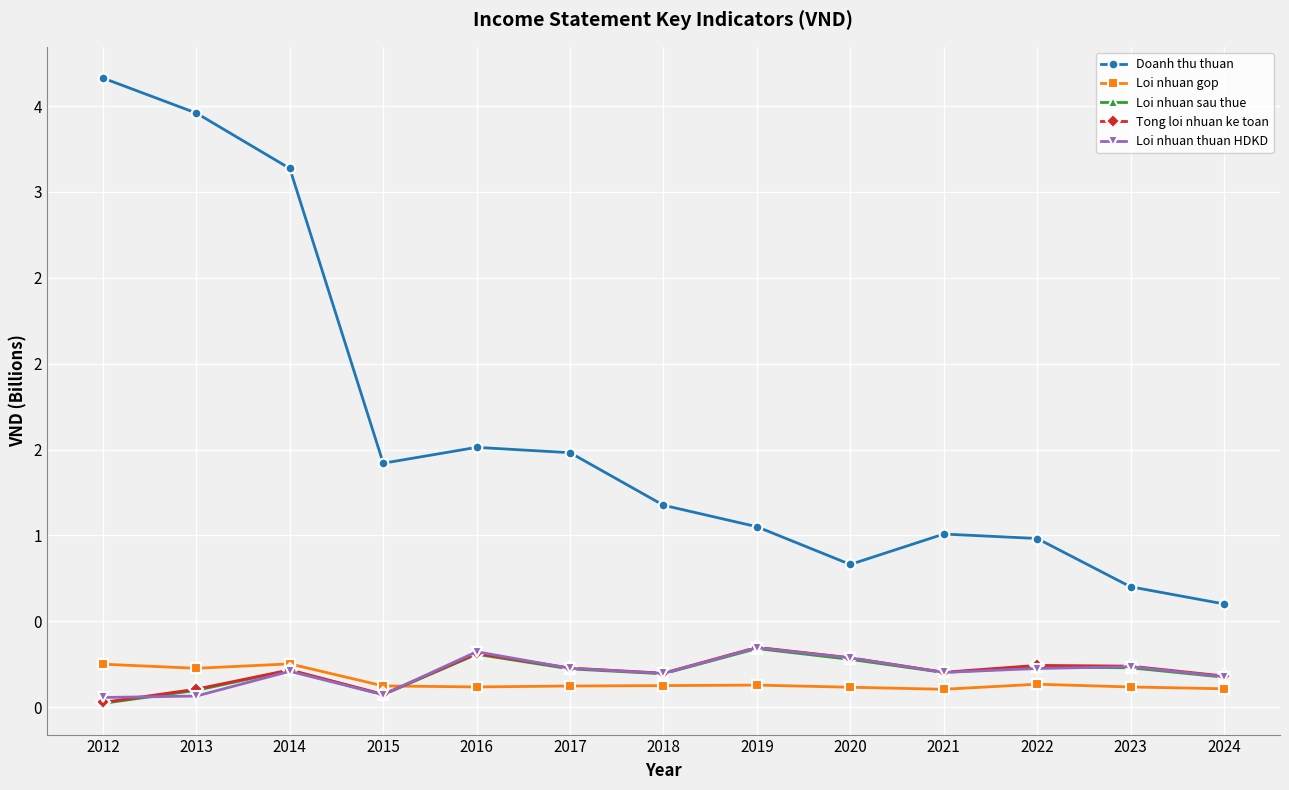

True or false: Loi nhuan gop and Doanh thu thuan cross at least once.

False